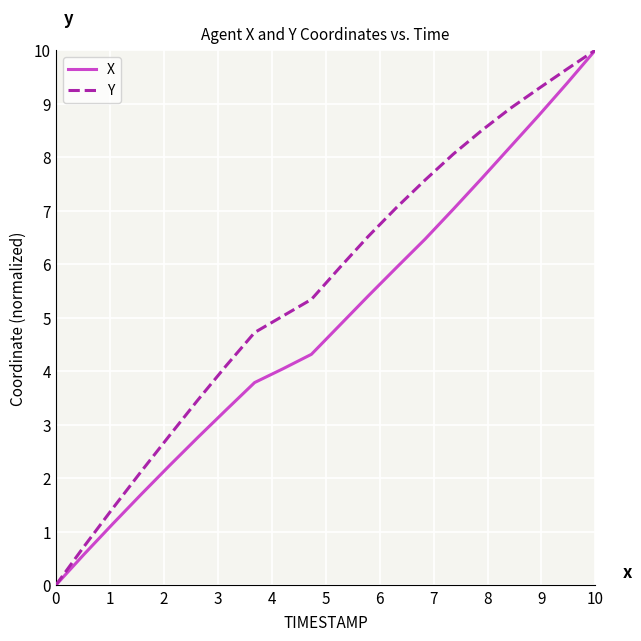

List the series in order of their overall mean, lowest first.

X, Y